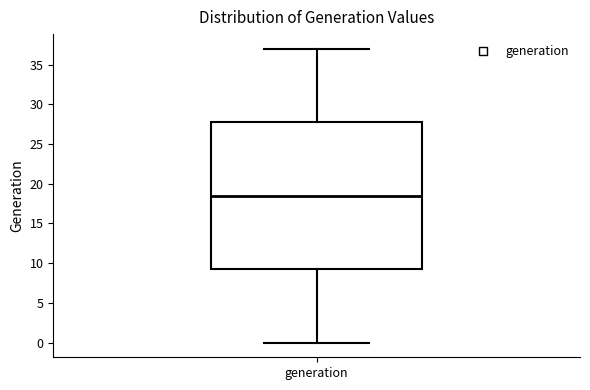

Where does the median line of the box for generation sit on the y-axis? The values are not printed on the chart, so give them approximately, as read against the axis.

18.5